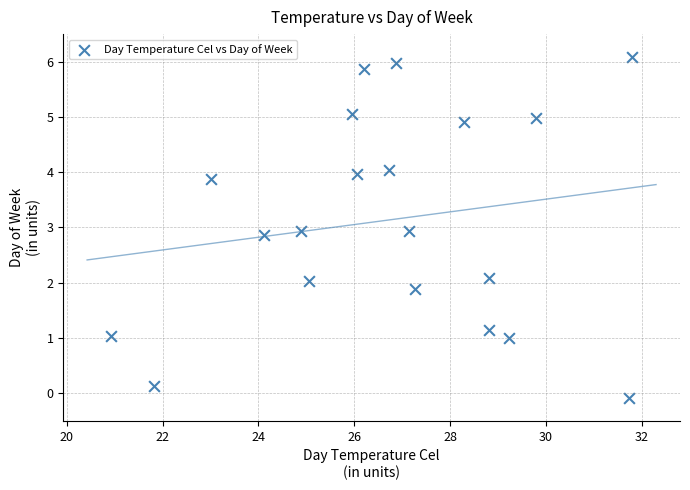

What is the range of Y values (max minus min)?

6.2